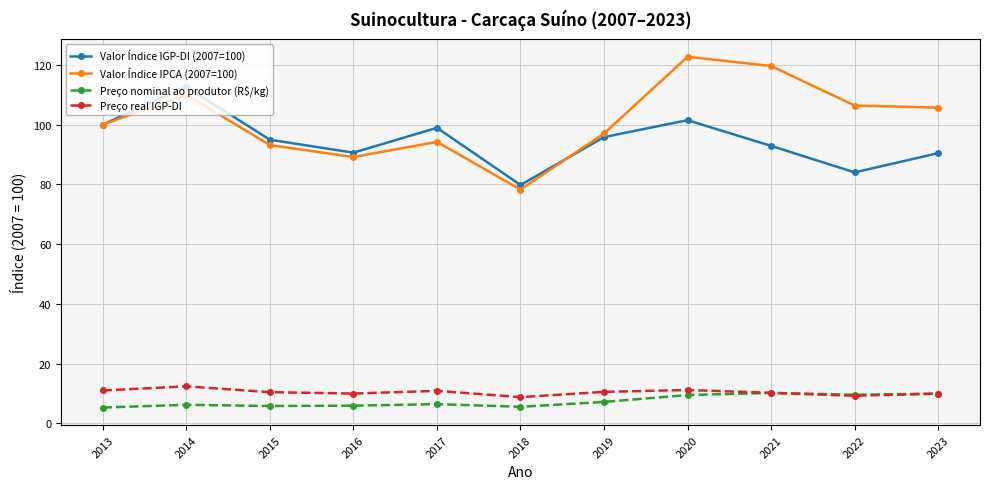

Is this an area chart (filled region under the line)?

No